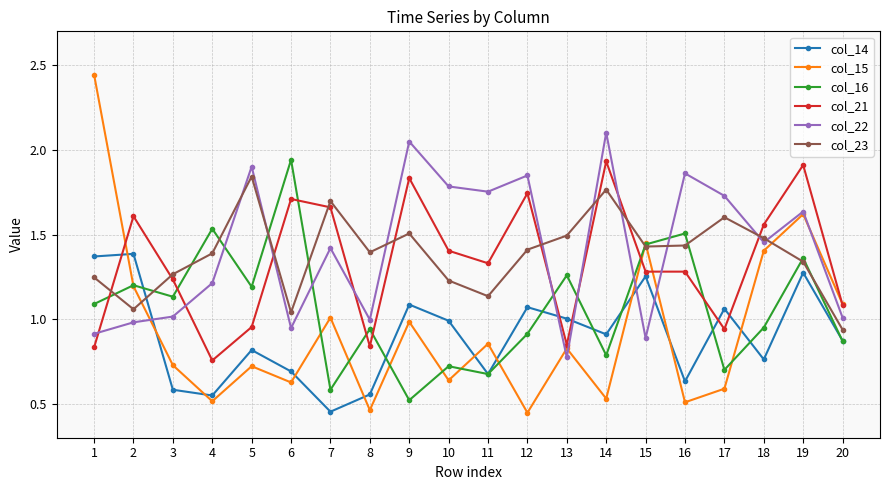

At 9, list the series in order from largest to smallest.

col_22, col_21, col_23, col_14, col_15, col_16